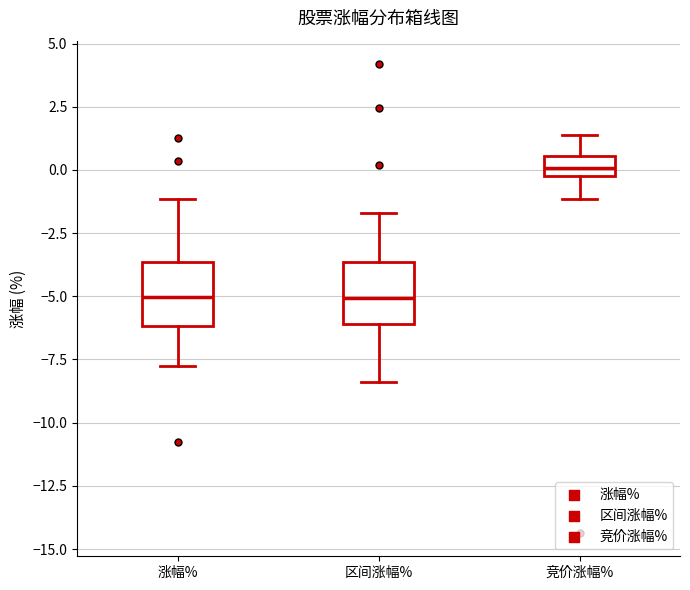

Where is the upper edge of the box for 区间涨幅% on the y-axis? The values are not printed on the chart, so give them approximately, as read against the axis.

-3.5